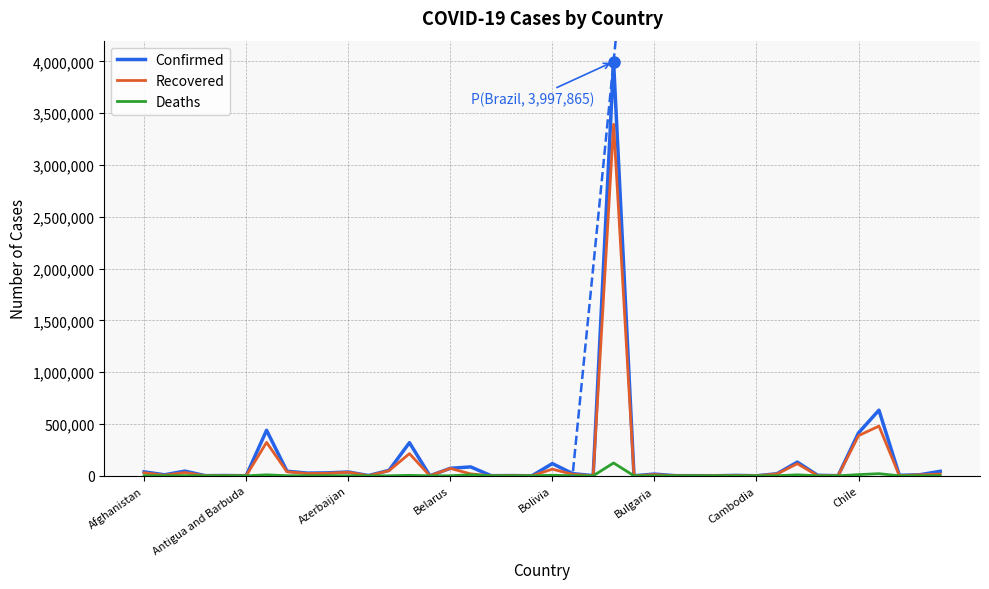

What are all the series names shown in the legend?

Confirmed, Recovered, Deaths